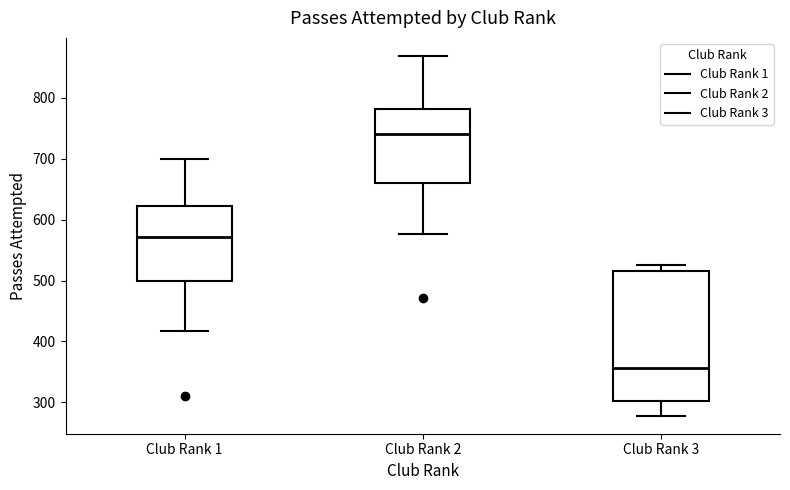

Where is the upper edge of the box for Club Rank 1 on the y-axis? The values are not printed on the chart, so give them approximately, as read against the axis.

620